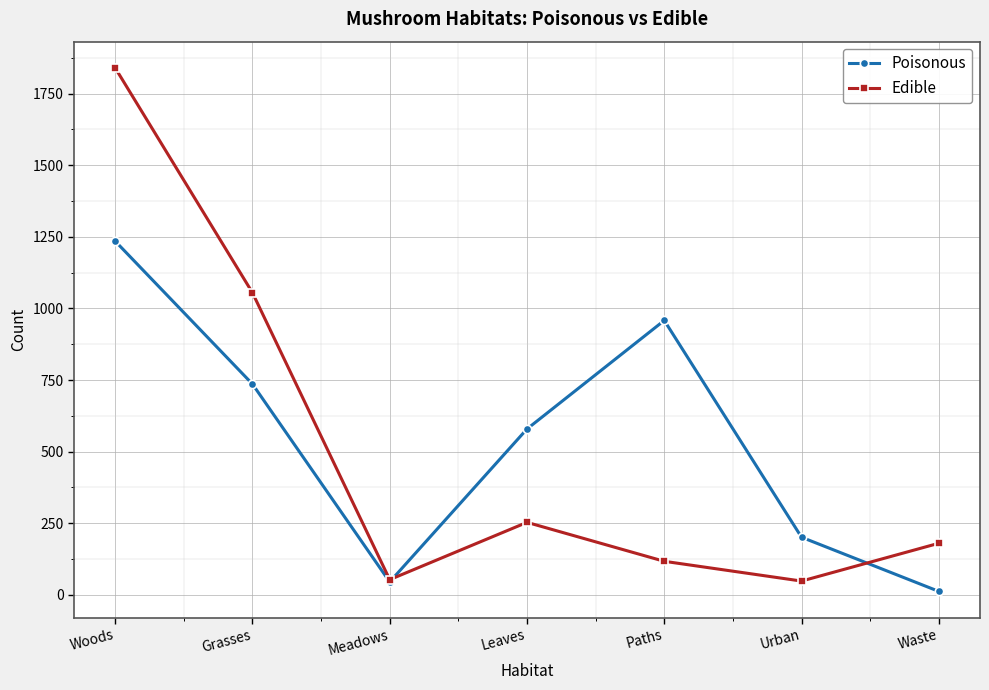

What is the lowest value of the Edible series?

48